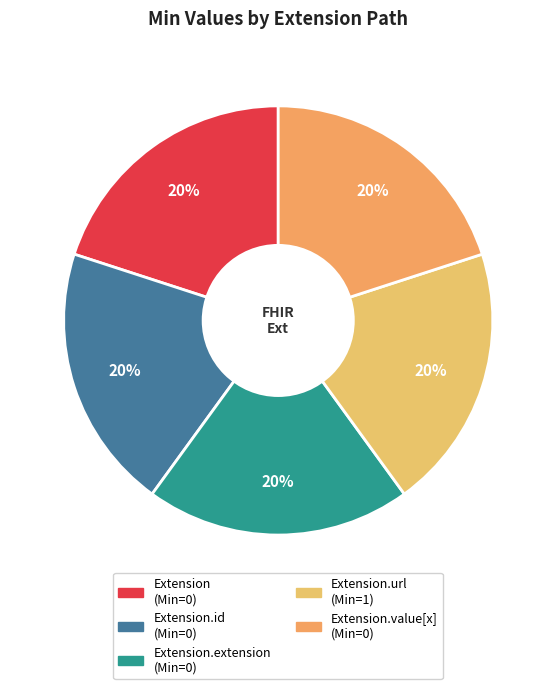

Which slice is the smallest?

Extension